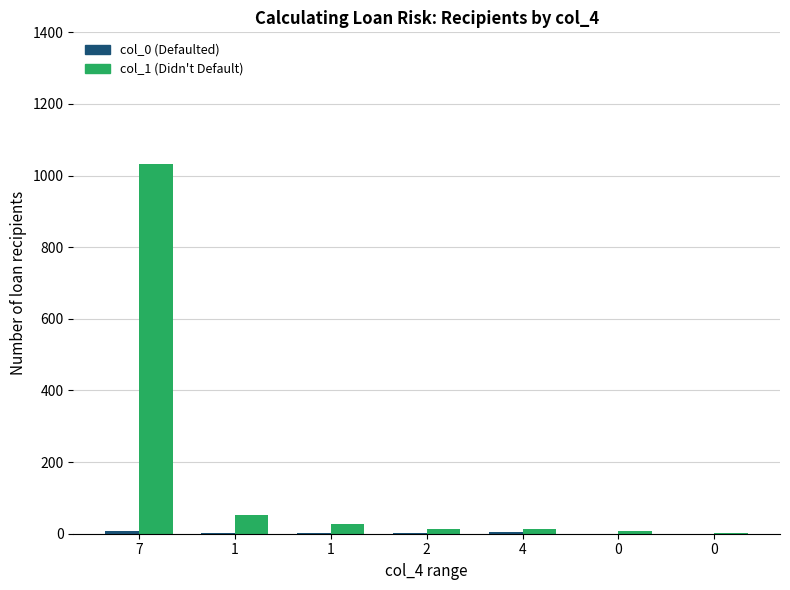

At which category is the sum across all series the highest?

7